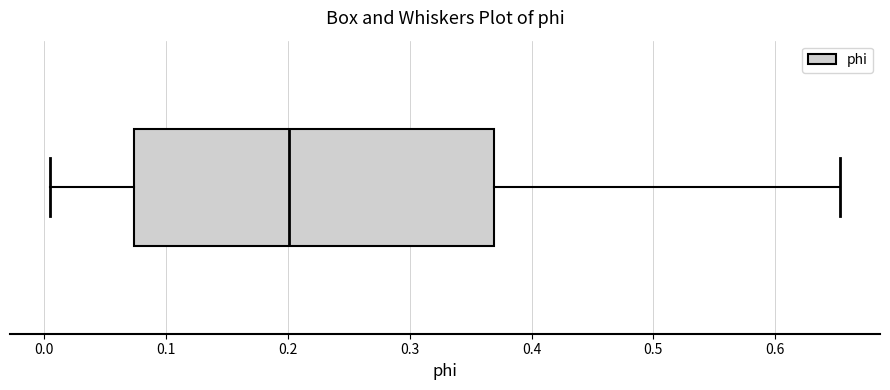

Where is the left edge of the box on the x-axis? The values are not printed on the chart, so give them approximately, as read against the axis.

0.07